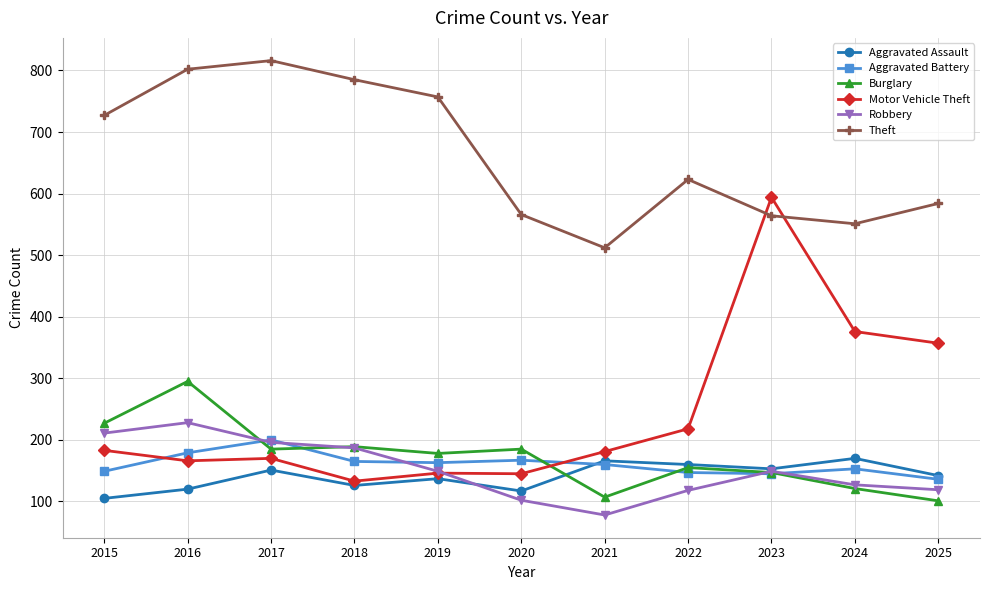

Read the Robbery value at 2022.

118